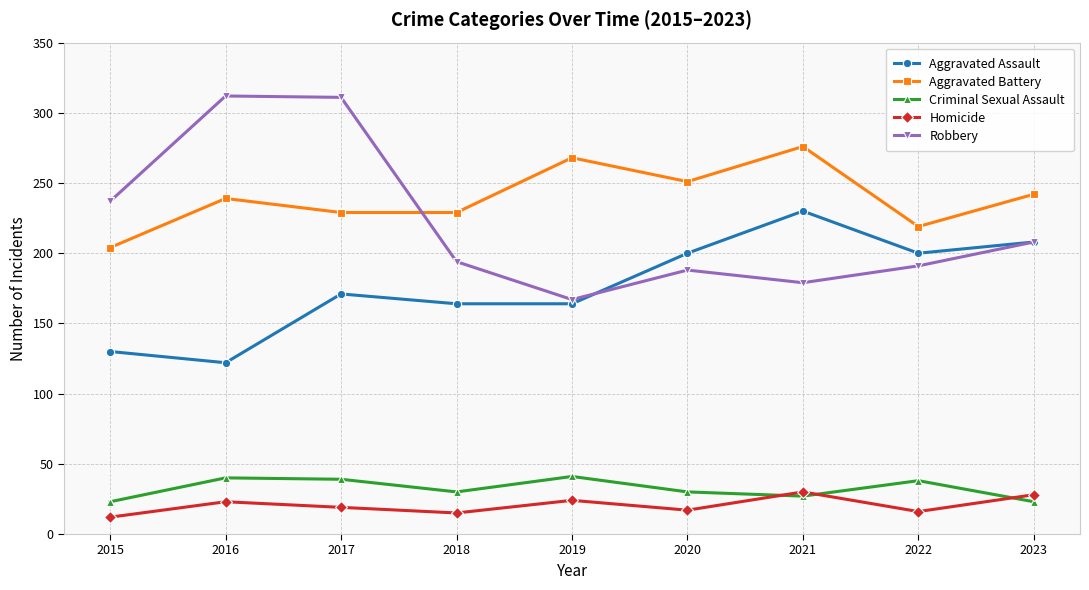

The value of Aggravated Battery at 2015 is 204. True or false?

True